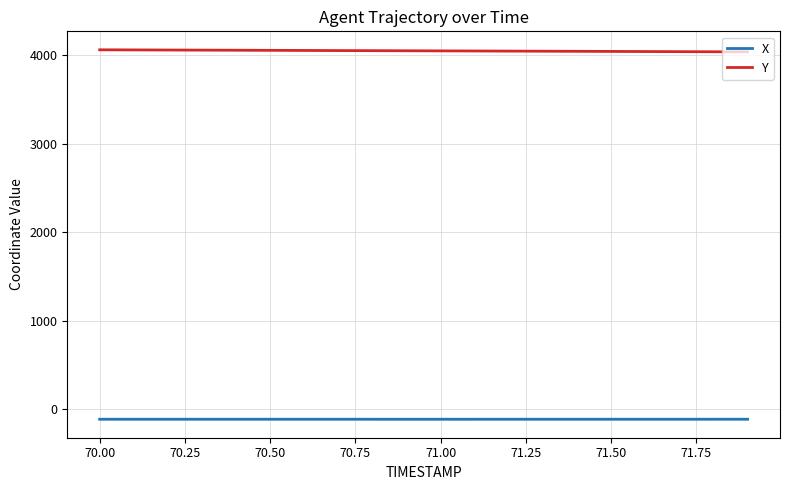

True or false: Y and X intersect in this chart.

False